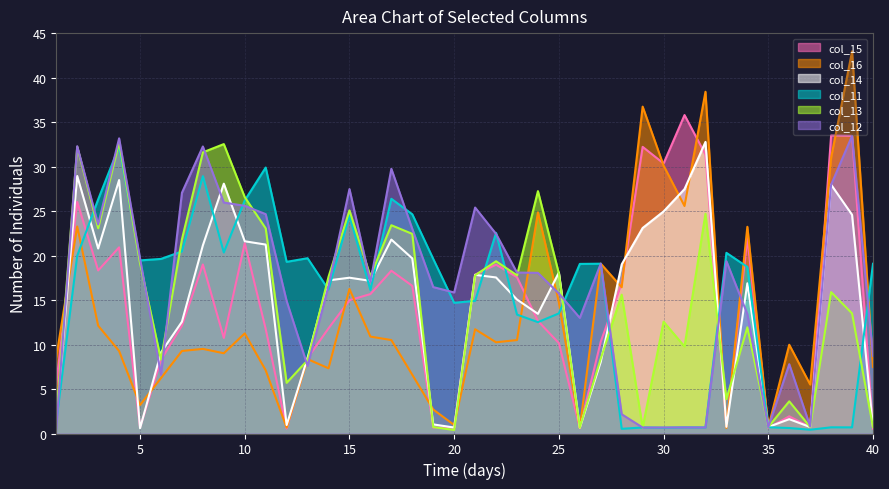

List the labels in order of col_16 value, largest first.

39, 32, 29, 38, 30, 31, 24, 2, 34, 27, 28, 15, 25, 3, 21, 10, 16, 17, 23, 22, 36, 8, 4, 7, 9, 1, 13, 40, 14, 11, 18, 6, 37, 5, 19, 20, 35, 12, 33, 26